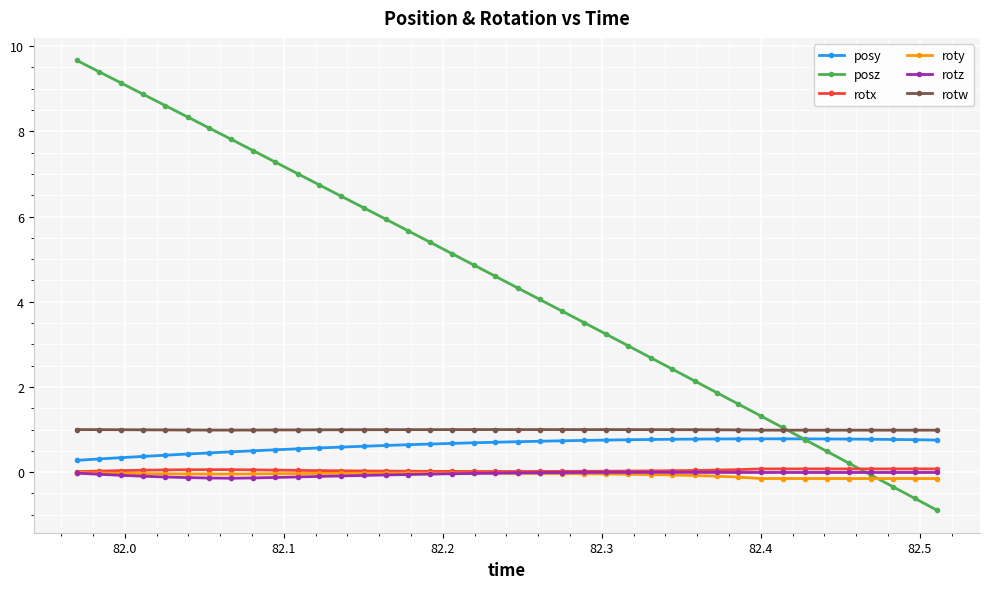

How many intersections are there between rotz and posz?

1